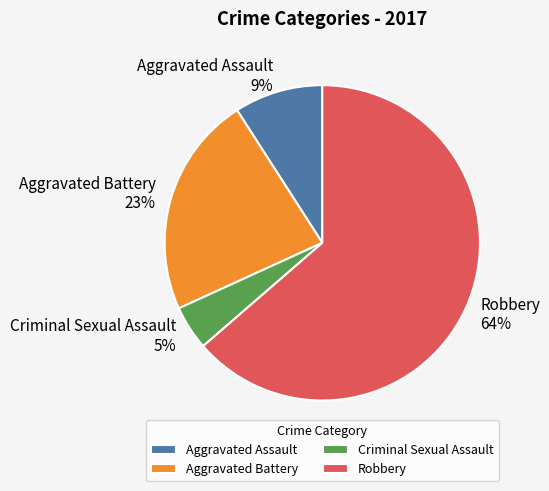

Rank the categories by value from highest to lowest.

Robbery, Aggravated Battery, Aggravated Assault, Criminal Sexual Assault